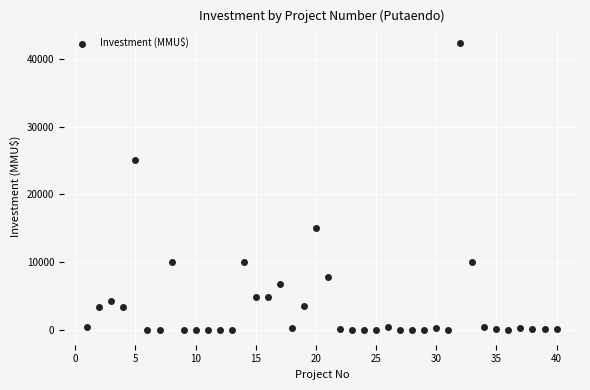

What Y value in the scatter plot is closest to 21147?

25000